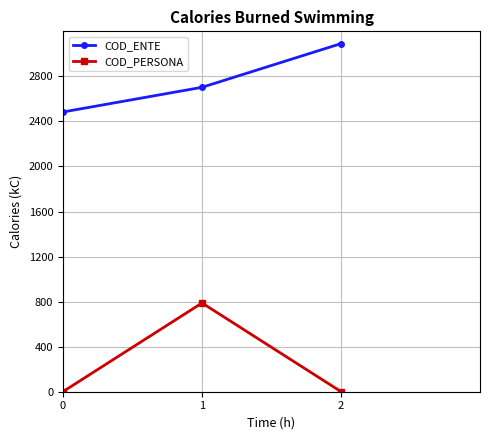

What is the average value of the COD_ENTE series?

2759